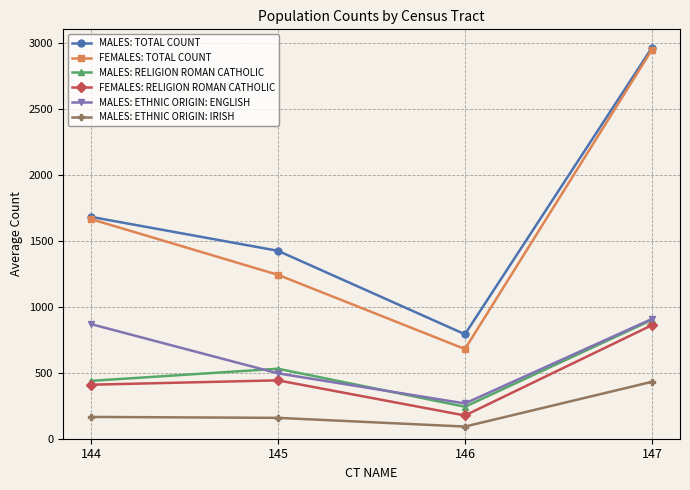

What are all the series names shown in the legend?

MALES: TOTAL COUNT, FEMALES: TOTAL COUNT, MALES: RELIGION ROMAN CATHOLIC, FEMALES: RELIGION ROMAN CATHOLIC, MALES: ETHNIC ORIGIN: ENGLISH, MALES: ETHNIC ORIGIN: IRISH